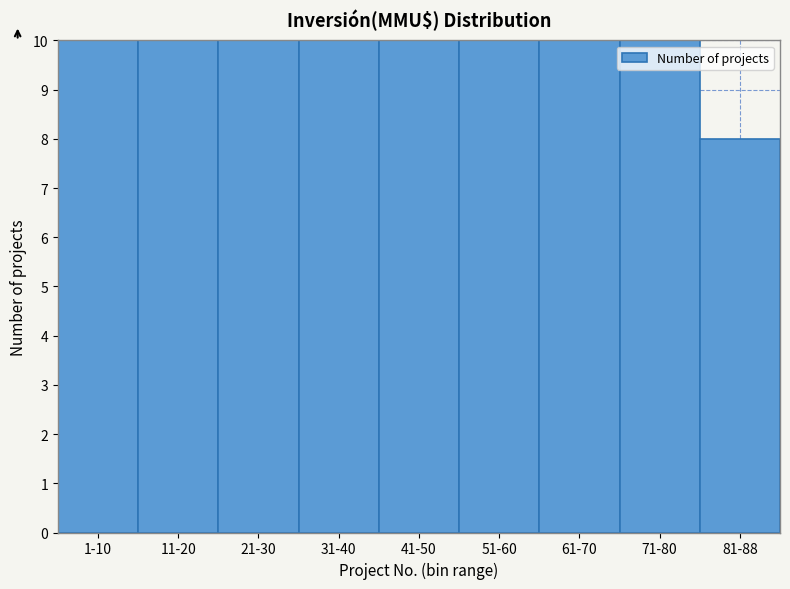

Reading left to right, transcribe all the data shown in this chart.

1-10=10	11-20=10	21-30=10	31-40=10	41-50=10	51-60=10	61-70=10	71-80=10	81-88=8